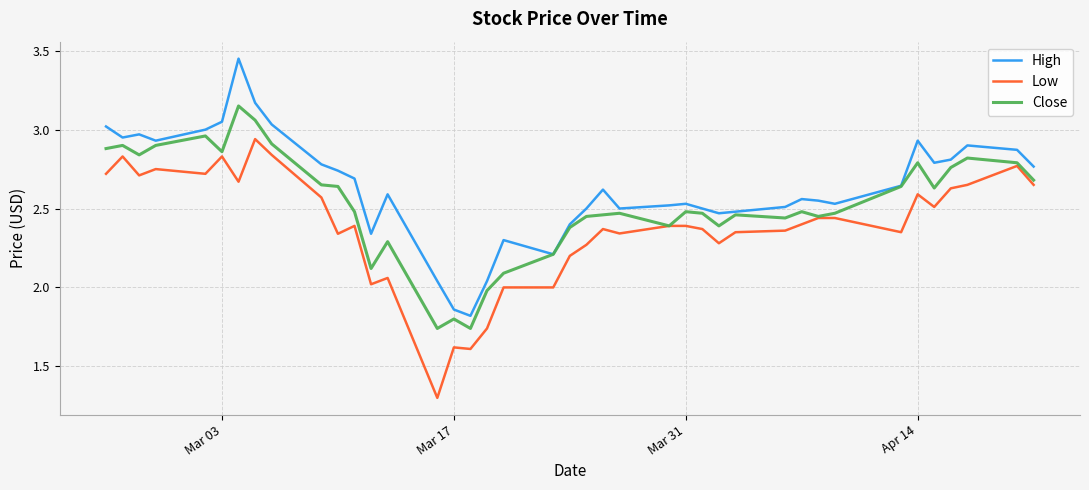

What is the difference between the second highest and minimum values in the Low series?

1.5